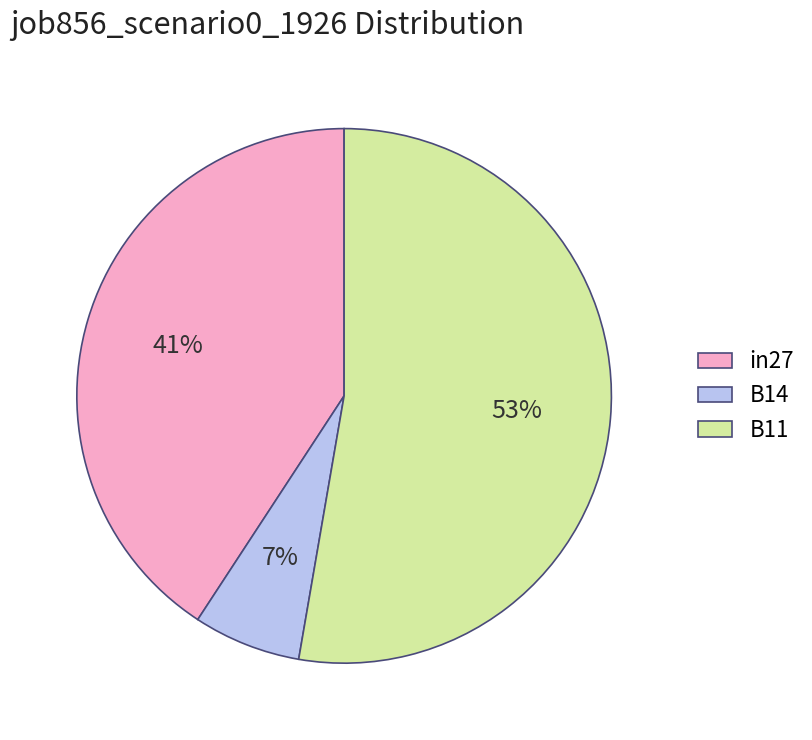

Between B11 and in27, which is larger?

B11